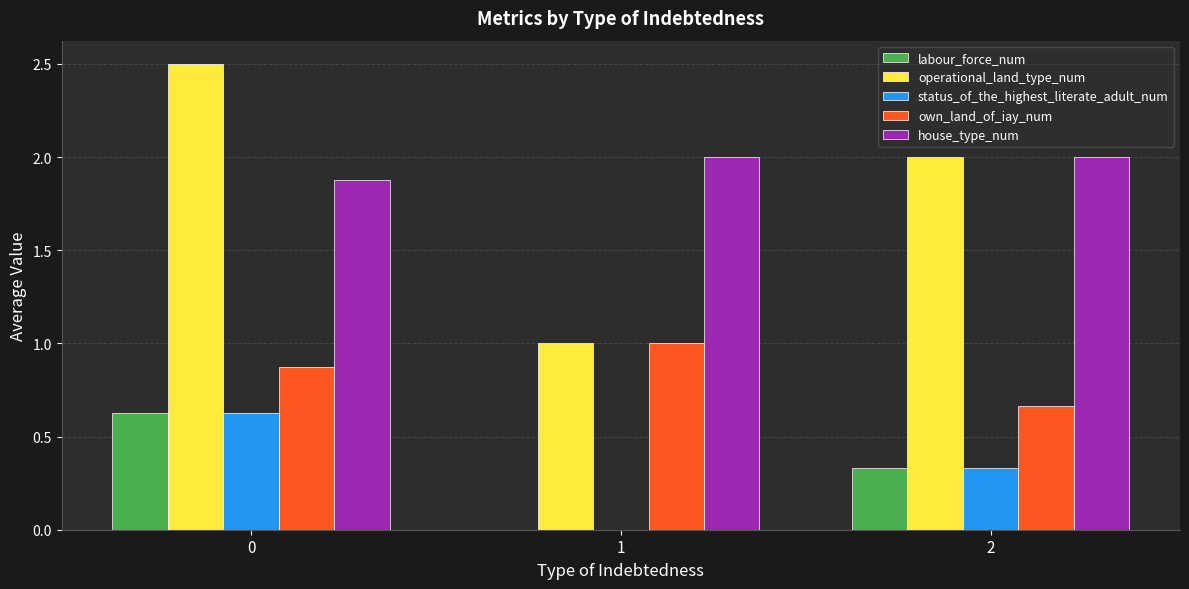

What is the total value across all series at 0?

6.5